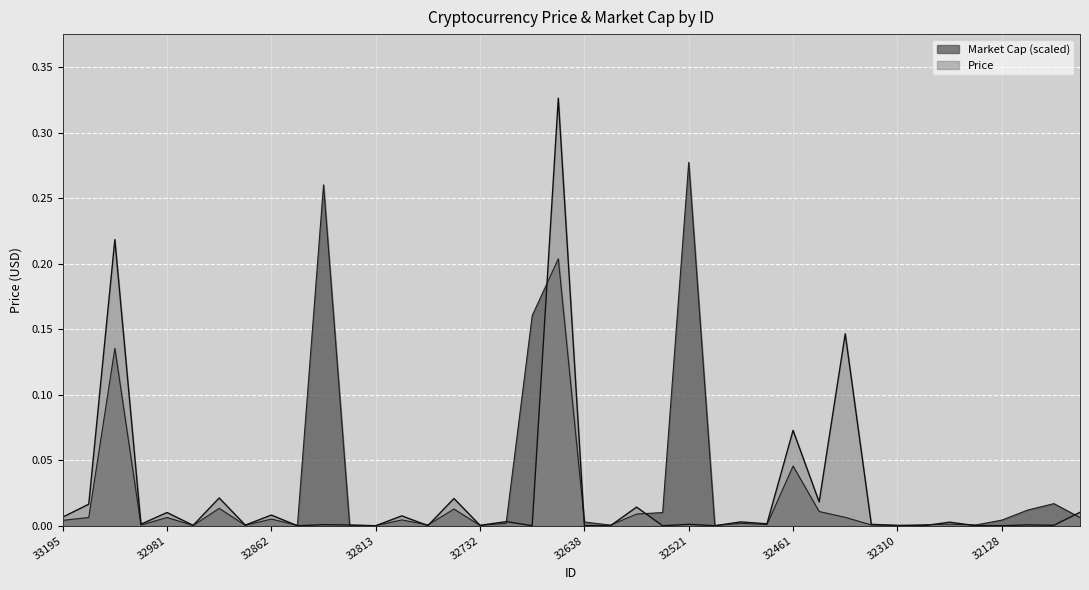

After their last crossing, which series has the higher values: Price or Market Cap?

Price